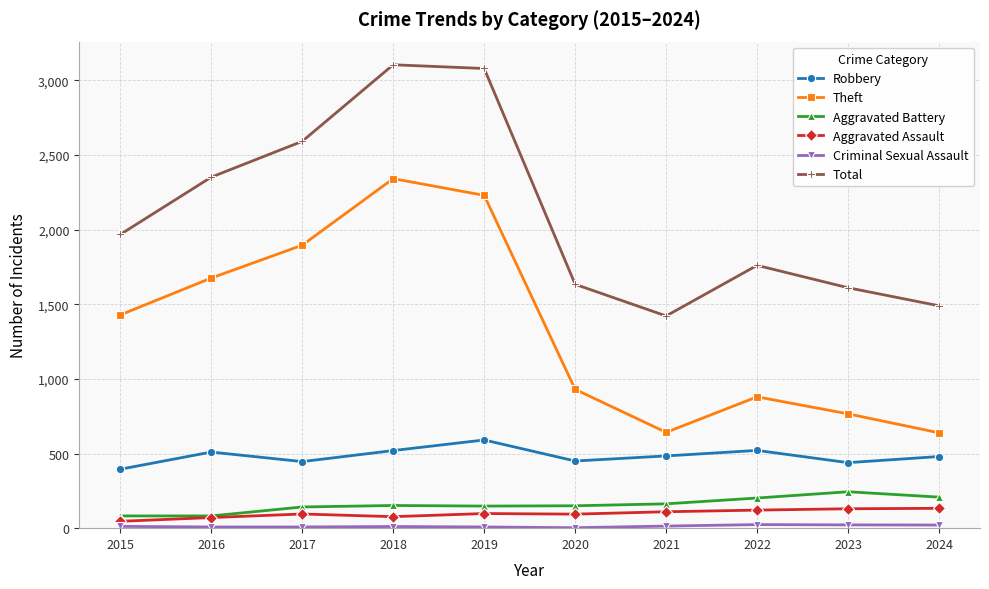

Between 2016 and 2020, which series saw the biggest shift?

Theft